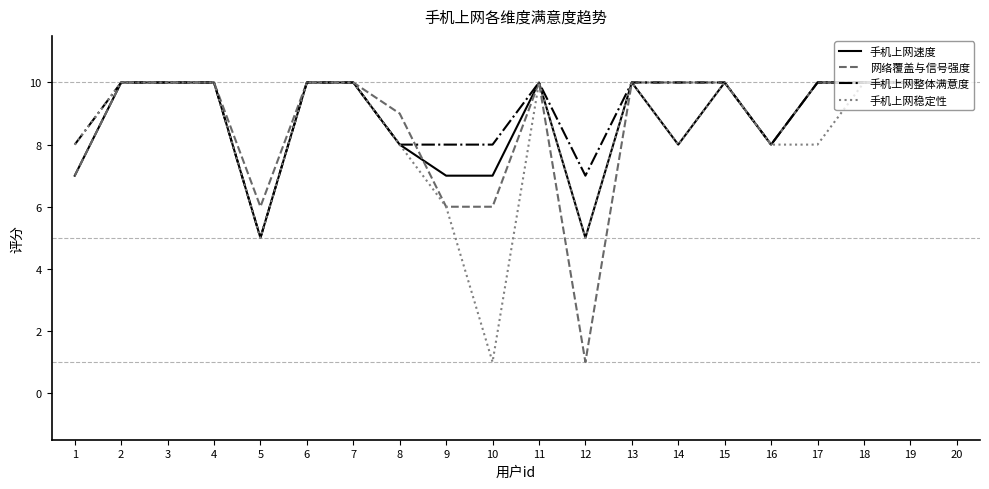

What is the difference between the second highest and minimum values in the 手机上网稳定性 series?

9